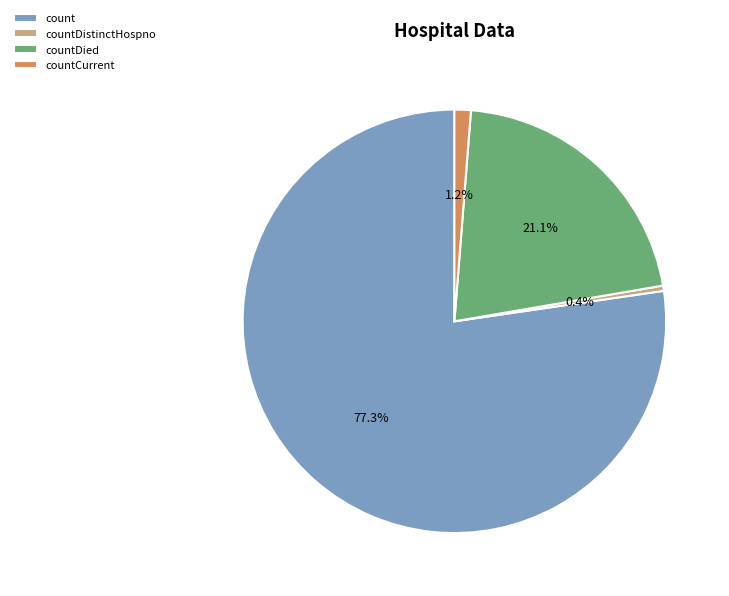

Is the sum of countDistinctHospno and count greater than half?

Yes